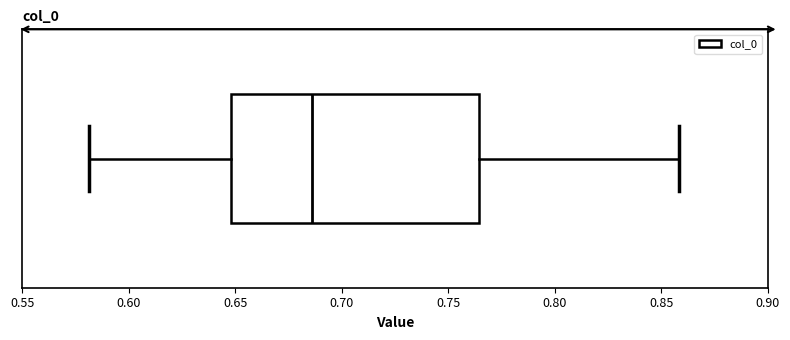

Read this box plot against the x-axis: the position of the median line, the range covered by the box, and the ends of both whiskers. The values are not printed on the chart, so give them approximately, as read against the axis.

median 0.685, box 0.650 to 0.765, whiskers 0.580 to 0.860